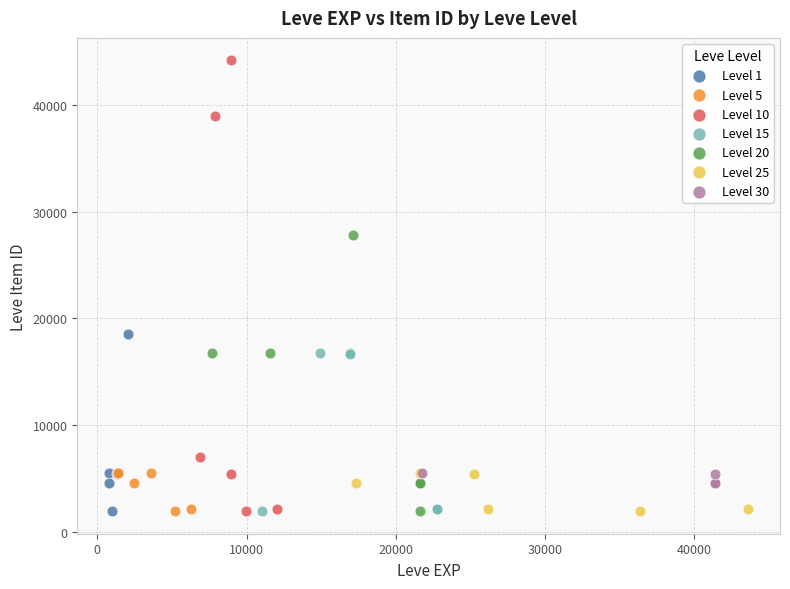

Which series contains the highest Y value?

Level 10